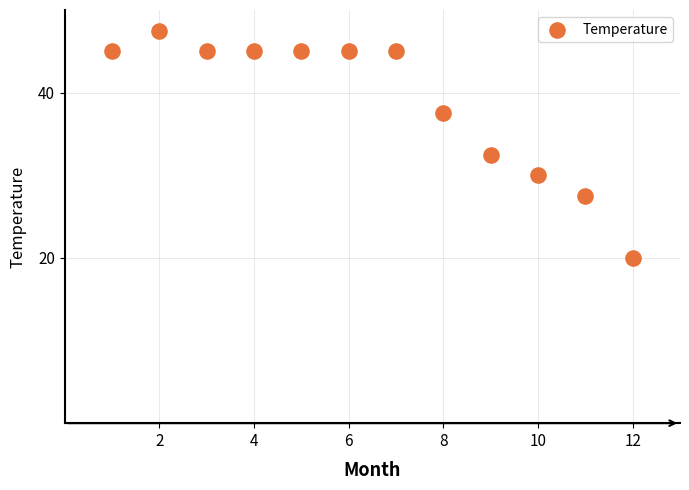

What Y value in the scatter plot is closest to 33?

32.5